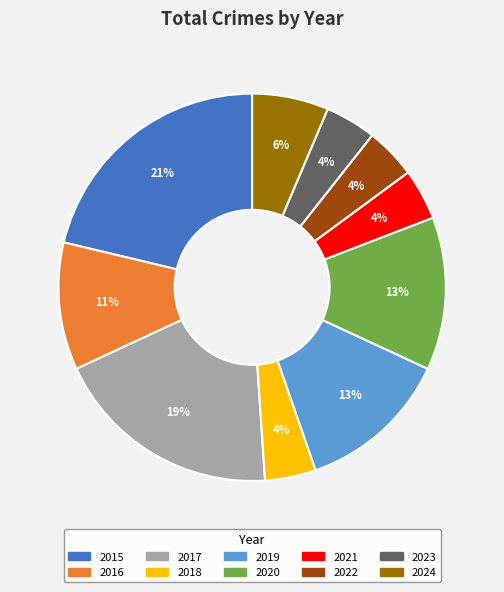

Which slice is the largest?

2015